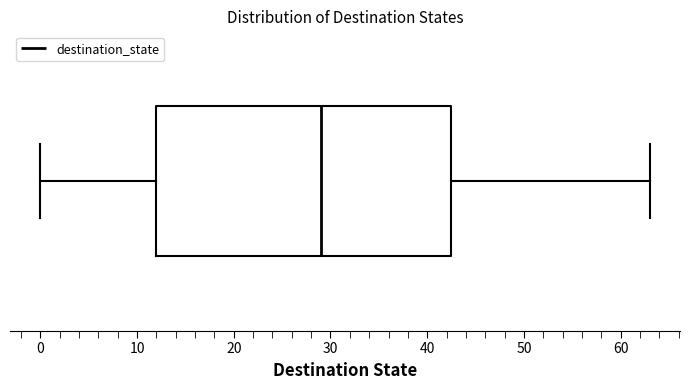

Read this box plot against the x-axis: the position of the median line, the range covered by the box, and the ends of both whiskers. The values are not printed on the chart, so give them approximately, as read against the axis.

median 29, box 12 to 43, whiskers 0 to 63